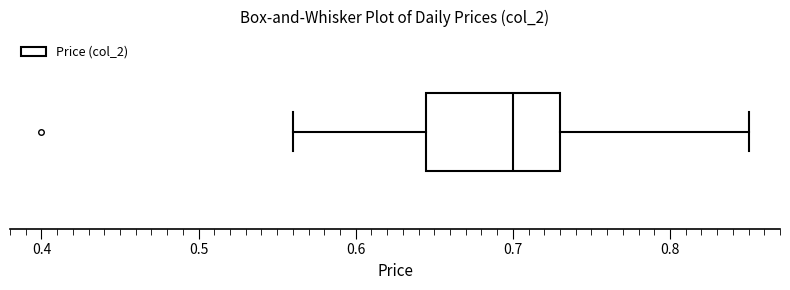

Where is the right edge of the box on the x-axis? The values are not printed on the chart, so give them approximately, as read against the axis.

0.73